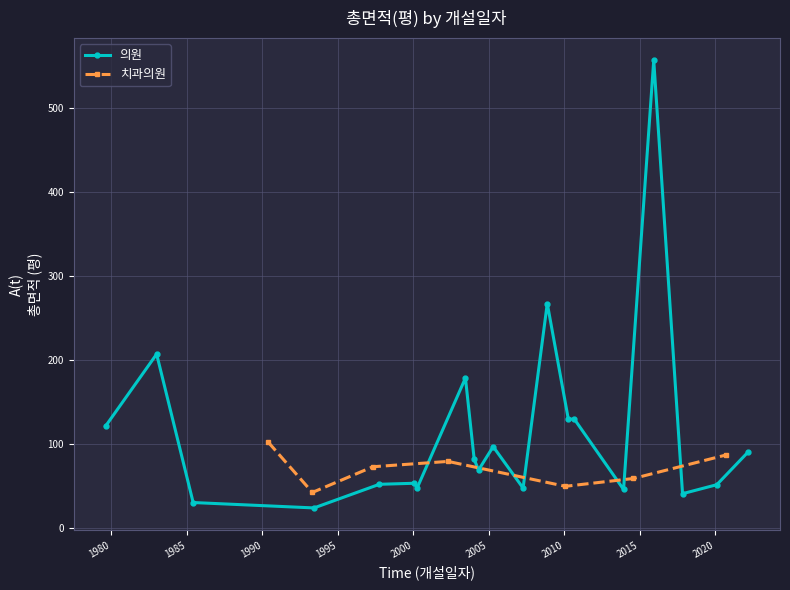

What is the minimum value for 의원?

23.9